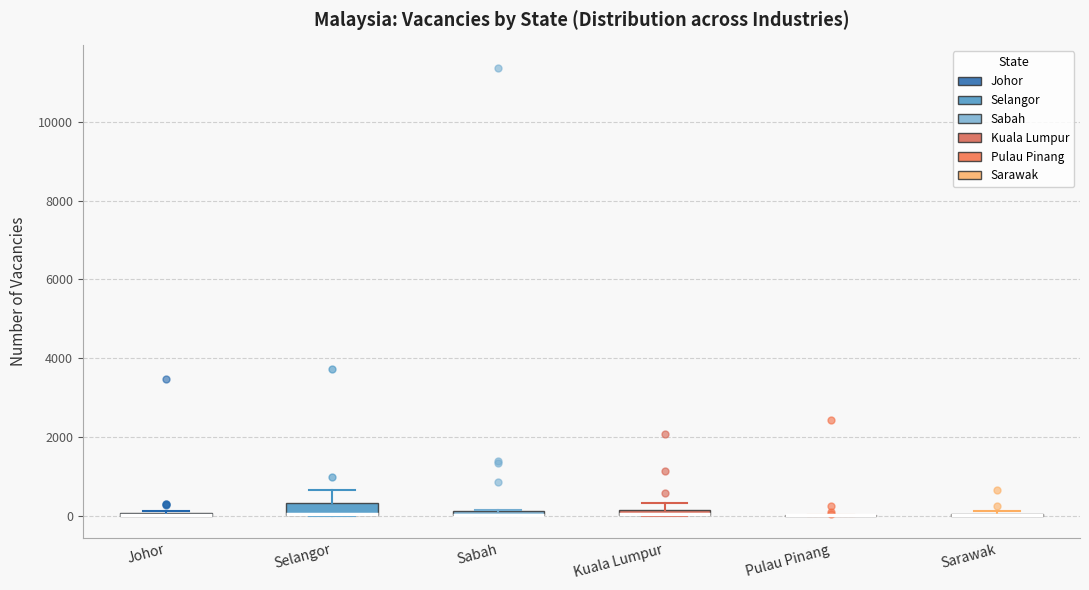

Where is the upper edge of the box for Kuala Lumpur on the y-axis? The values are not printed on the chart, so give them approximately, as read against the axis.

200